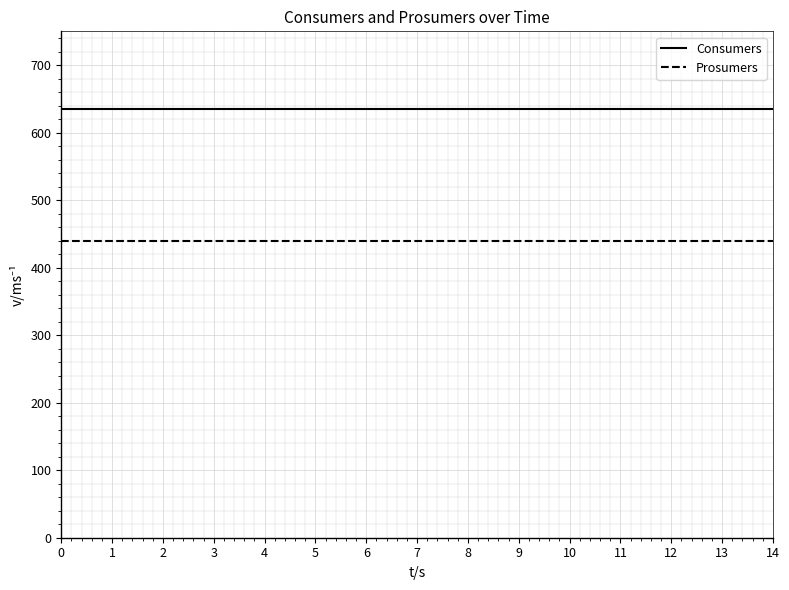

True or false: Prosumers and Consumers intersect in this chart.

False